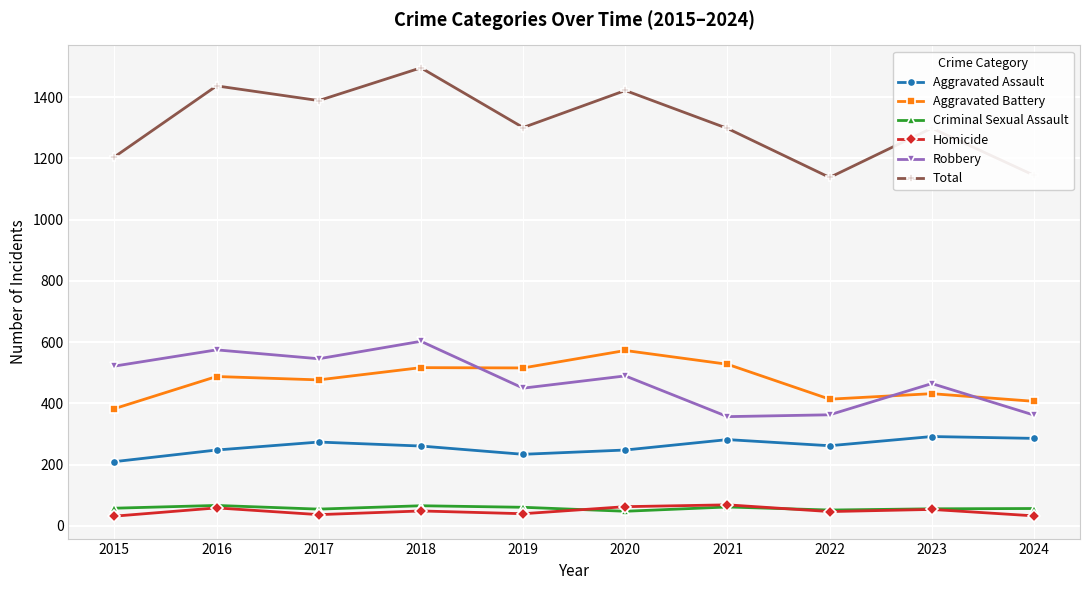

What is the lowest value of the Total series?

1138